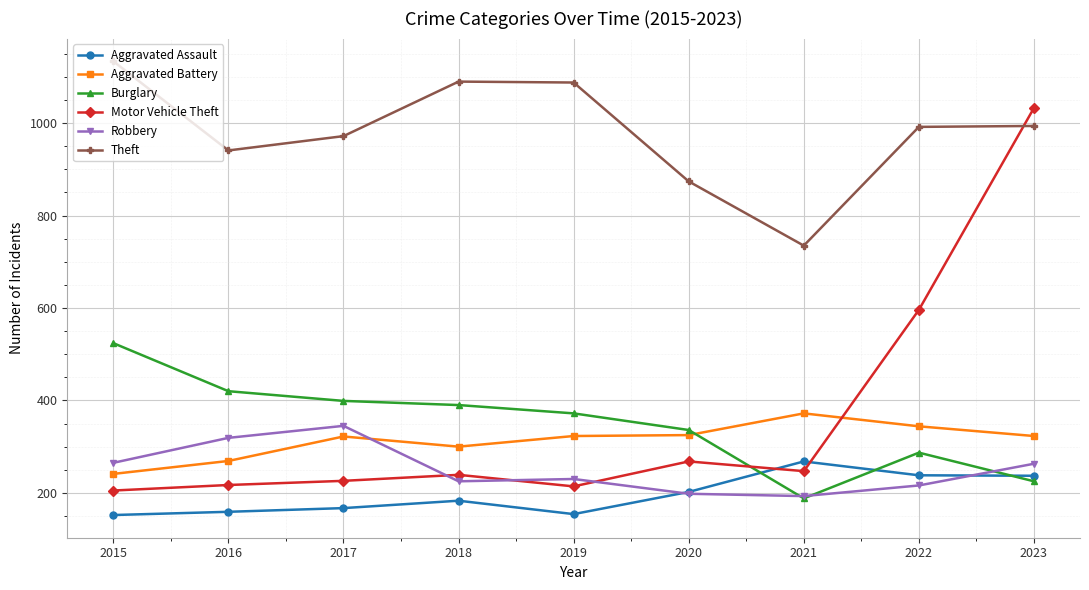

At which category is the sum across all series the highest?

2023